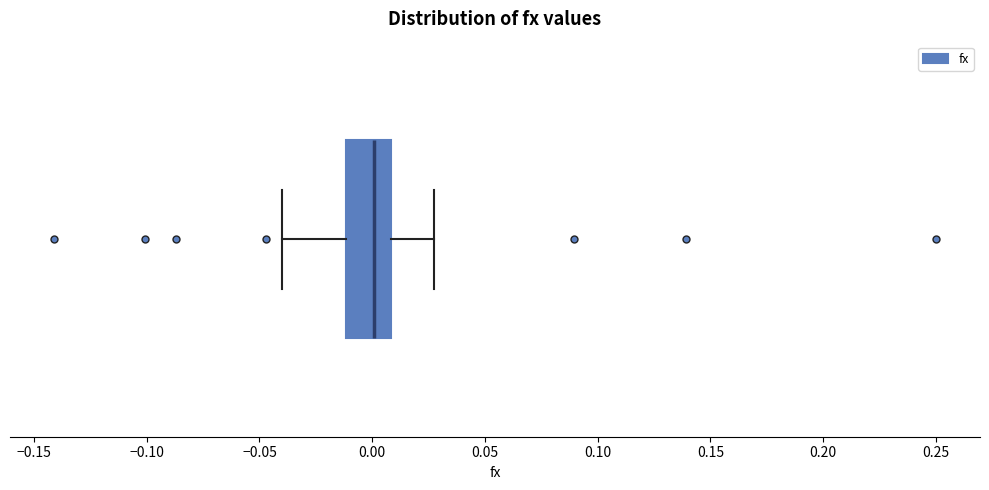

Where is the left edge of the box on the x-axis? The values are not printed on the chart, so give them approximately, as read against the axis.

-0.010